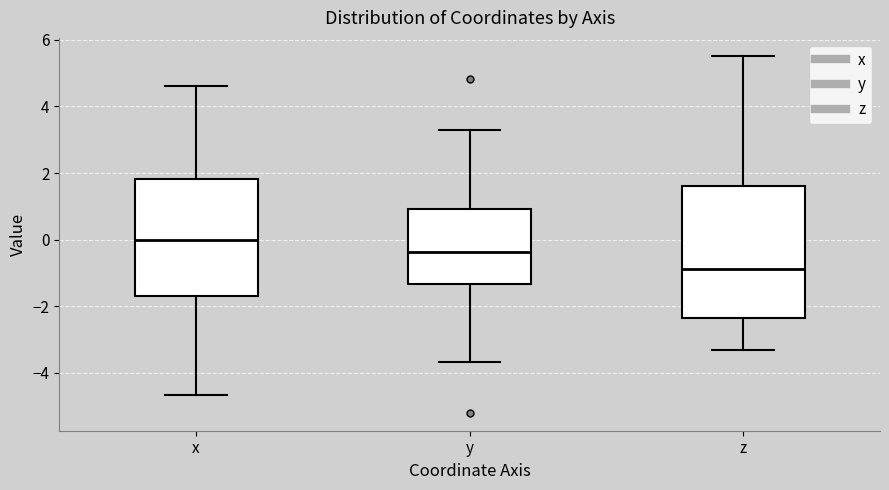

Which box's median line is the highest?

x